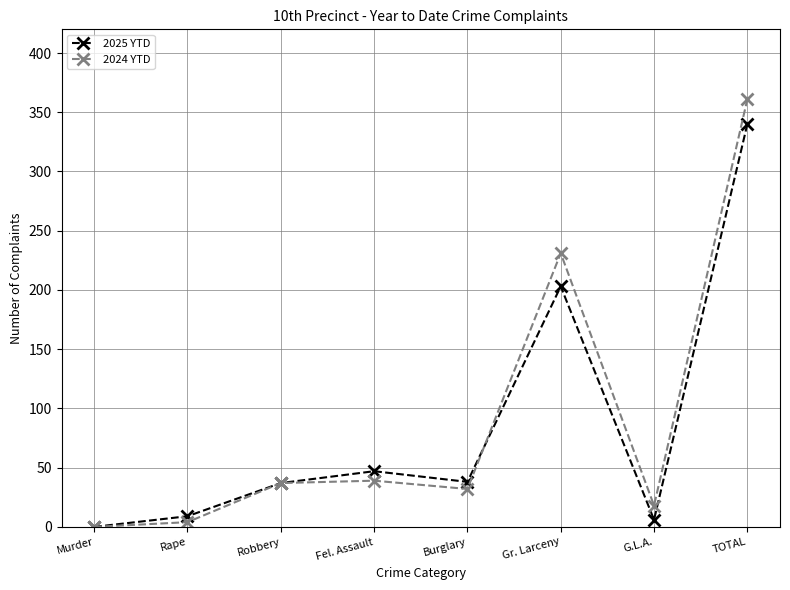

The 2025 YTD series shows 232 at TOTAL. True or false?

False